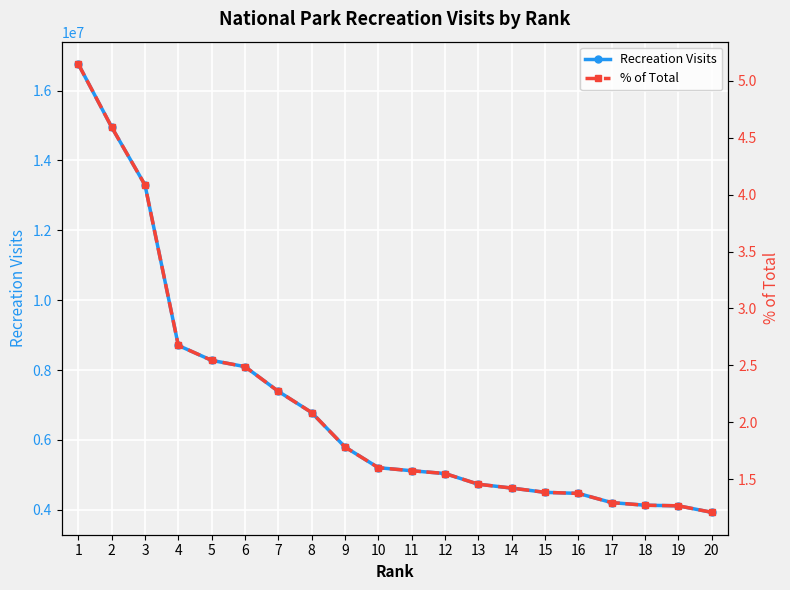

Reading right to left, transcribe all the data shown in this chart.

Recreation Visits: 3929749.0	4115837.0	4132456.0	4207541.0	4470592.0	4501382.0	4623238.0	4733705.0	5039454.0	5119541.0	5206934.0	5798541.0	6784853.0	7391260.0	8099148.0	8277857.0	8705329.0	13297647.0	14953882.0	16757635.0
% of Total: 1.2	1.3	1.3	1.3	1.4	1.4	1.4	1.5	1.5	1.6	1.6	1.8	2.1	2.3	2.5	2.5	2.7	4.1	4.6	5.1